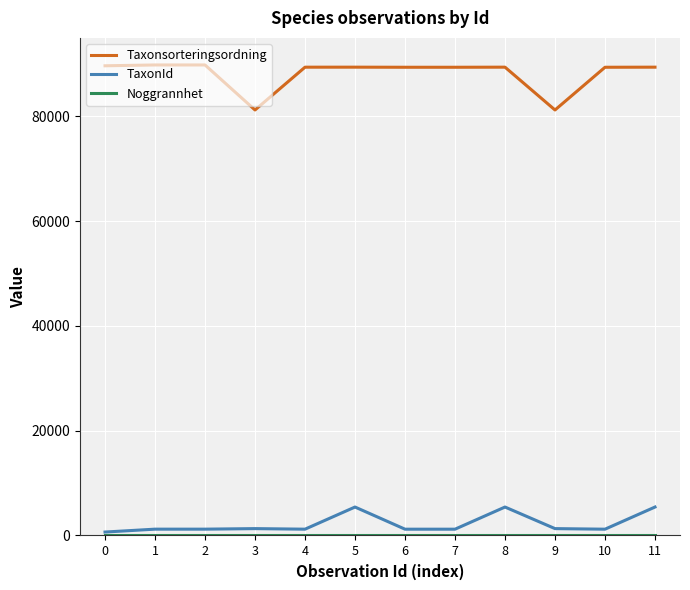

What is the lowest value of the Taxonsorteringsordning series?

81236